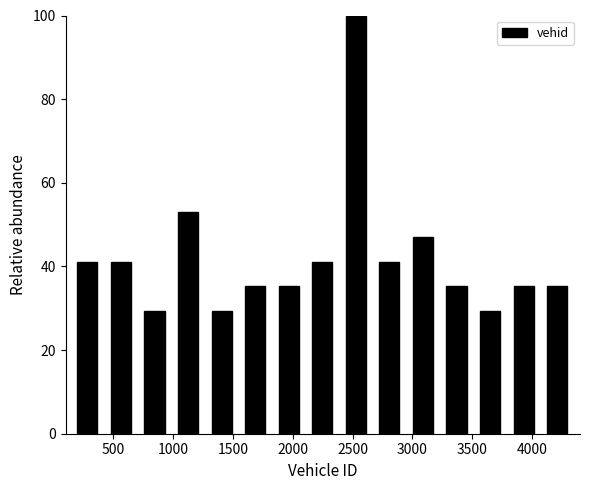

Reading left to right, list every bar in this chart as the range it spans on the x-axis followed by its height. Neither the bar edges nor the heights are printed on the chart, so give them approximately, as read against the axes.

150 to 400: 42
400 to 700: 42
700 to 1000: 30
1000 to 1250: 52
1250 to 1550: 30
1550 to 1850: 36
1850 to 2100: 36
2100 to 2400: 42
2400 to 2650: 100
2650 to 2950: 42
2950 to 3250: 48
3250 to 3500: 36
3500 to 3800: 30
3800 to 4050: 36
4050 to 4350: 36